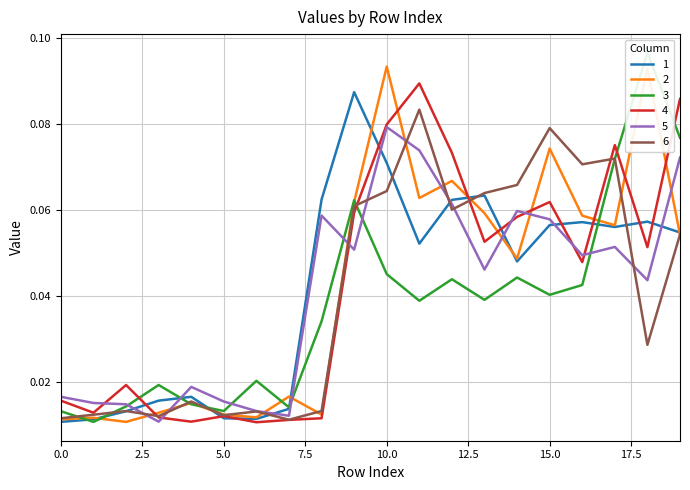

Reading left to right, extract all data points from this chart.

1: 0.0	0.0	0.0	0.0	0.0	0.0	0.0	0.0	0.1	0.1	0.1	0.1	0.1	0.1	0.0	0.1	0.1	0.1	0.1	0.1
2: 0.0	0.0	0.0	0.0	0.0	0.0	0.0	0.0	0.0	0.1	0.1	0.1	0.1	0.1	0.0	0.1	0.1	0.1	0.1	0.1
3: 0.0	0.0	0.0	0.0	0.0	0.0	0.0	0.0	0.0	0.1	0.0	0.0	0.0	0.0	0.0	0.0	0.0	0.1	0.1	0.1
4: 0.0	0.0	0.0	0.0	0.0	0.0	0.0	0.0	0.0	0.1	0.1	0.1	0.1	0.1	0.1	0.1	0.0	0.1	0.1	0.1
5: 0.0	0.0	0.0	0.0	0.0	0.0	0.0	0.0	0.1	0.1	0.1	0.1	0.1	0.0	0.1	0.1	0.0	0.1	0.0	0.1
6: 0.0	0.0	0.0	0.0	0.0	0.0	0.0	0.0	0.0	0.1	0.1	0.1	0.1	0.1	0.1	0.1	0.1	0.1	0.0	0.1